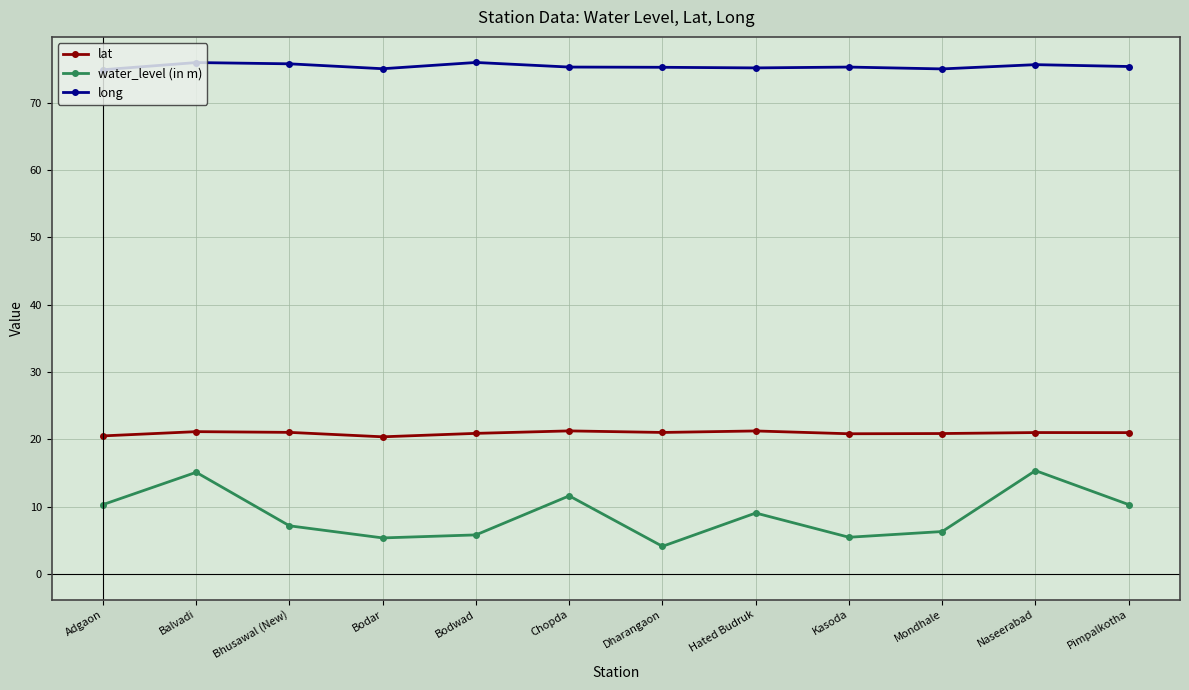

True or false: lat has more than 0 points higher than both neighbors.

True